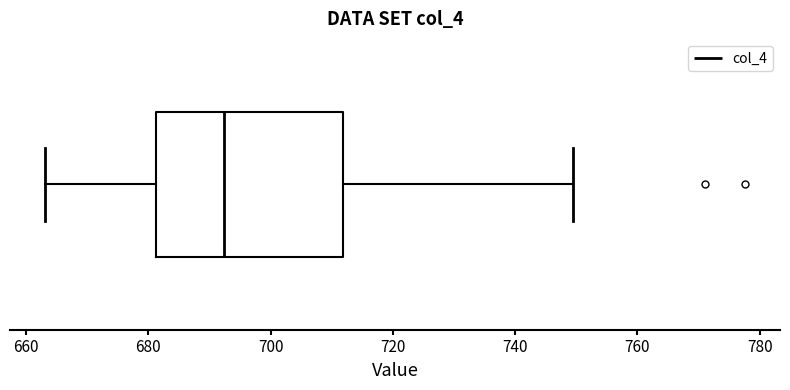

Read this box plot against the x-axis: the position of the median line, the range covered by the box, and the ends of both whiskers. The values are not printed on the chart, so give them approximately, as read against the axis.

median 692, box 682 to 712, whiskers 664 to 750